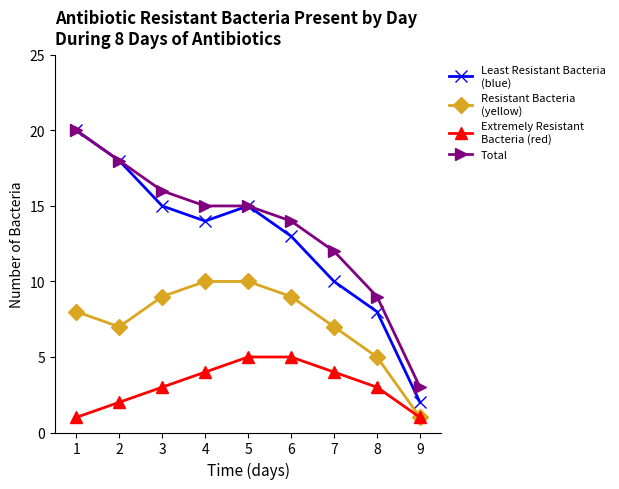

At which category is the sum across all series the highest?

1